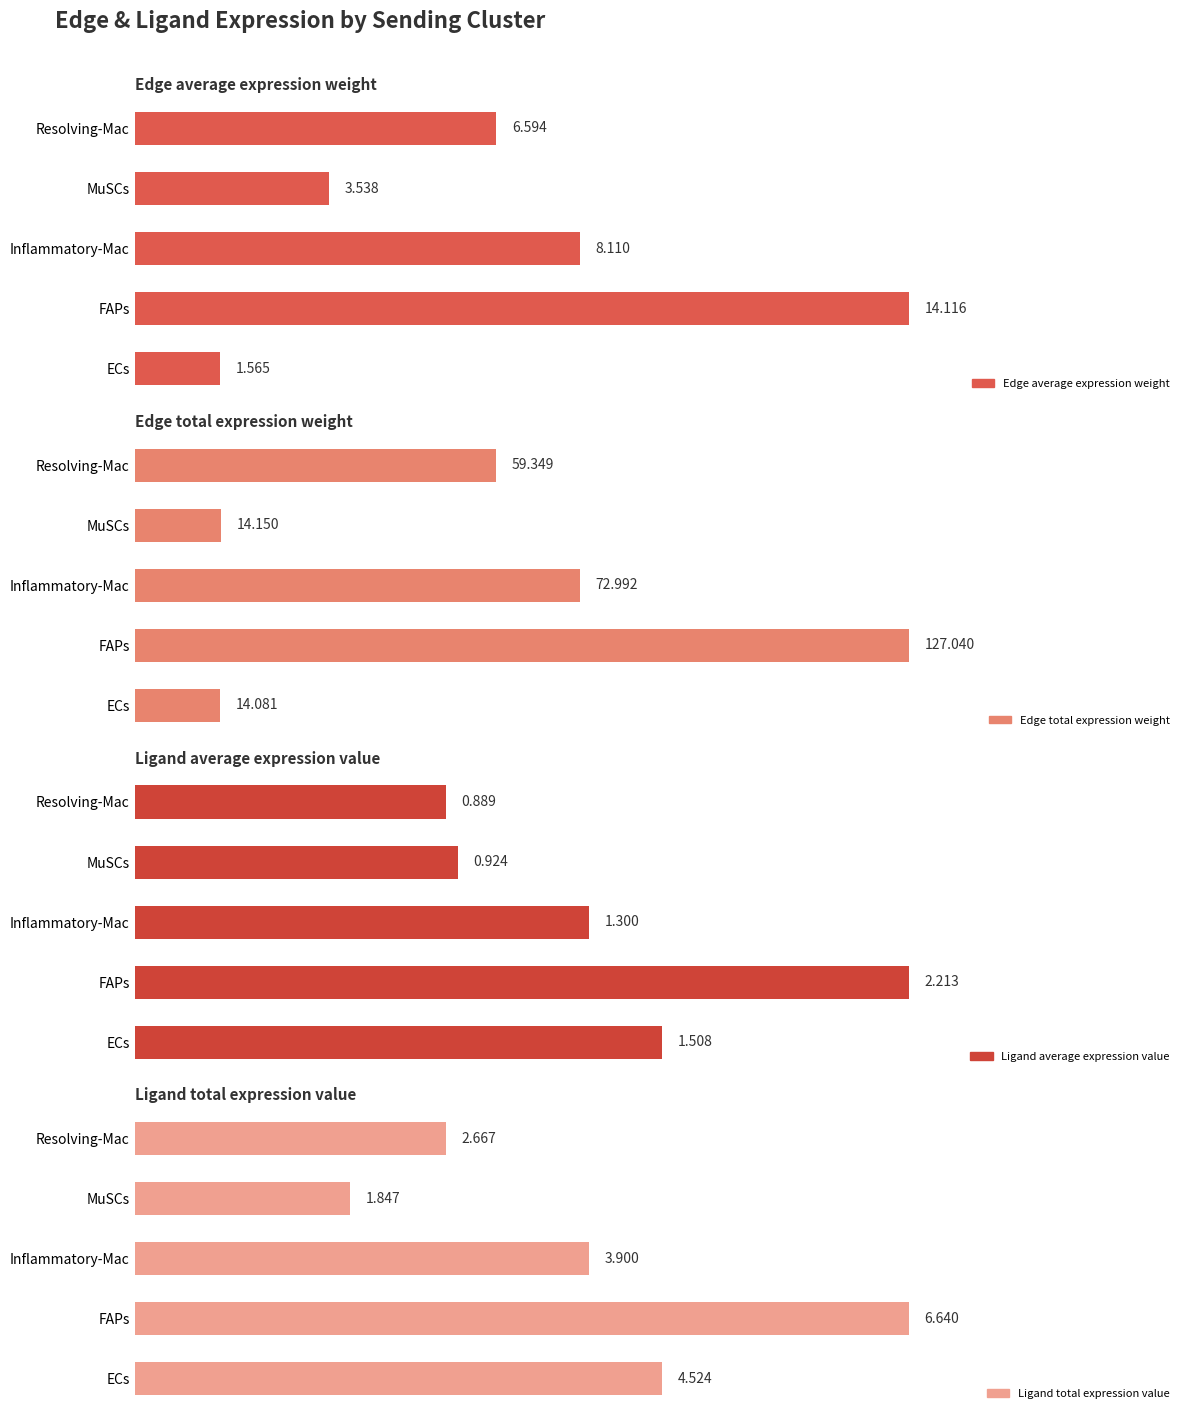

What are all the series names shown in the legend?

Edge average expression weight, Edge total expression weight, Ligand average expression value, Ligand total expression value